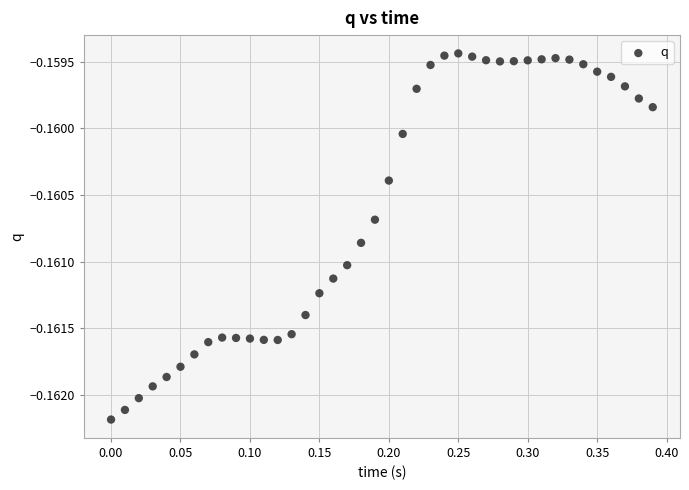

What is the range of X values (max minus min)?

0.4